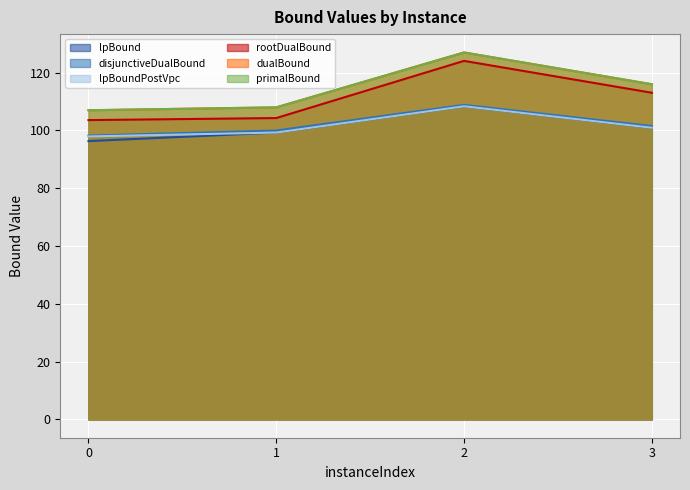

What is the difference between the maximum and minimum values in the disjunctiveDualBound series?

10.6